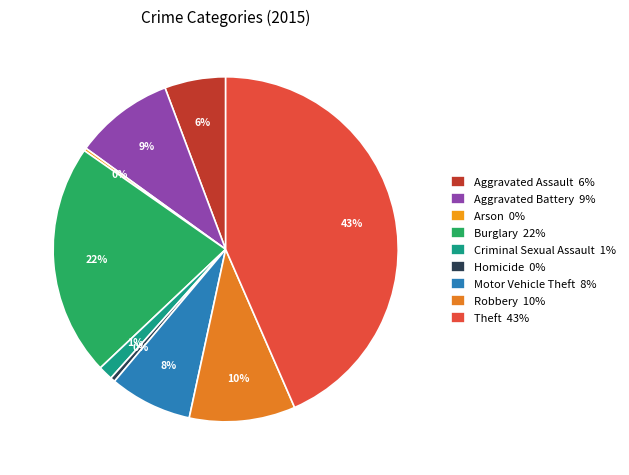

What is the smallest slice in the pie chart?

Arson